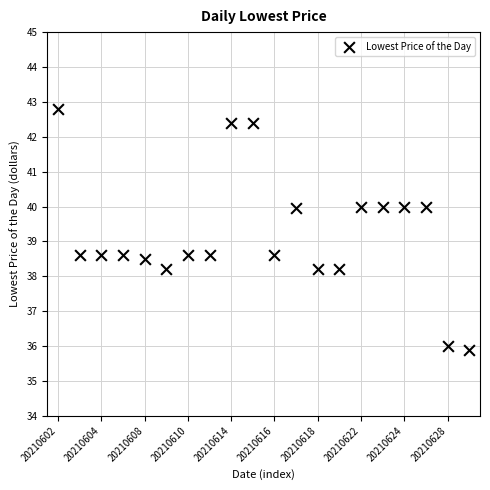

How many data points are displayed?

20